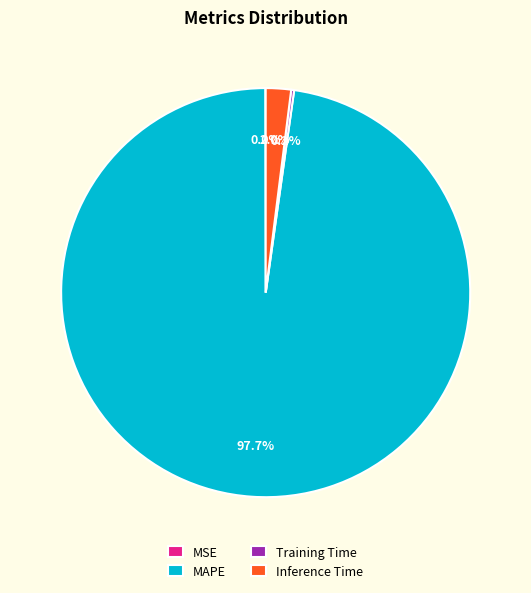

True or false: MAPE accounts for 92% of the total.

False